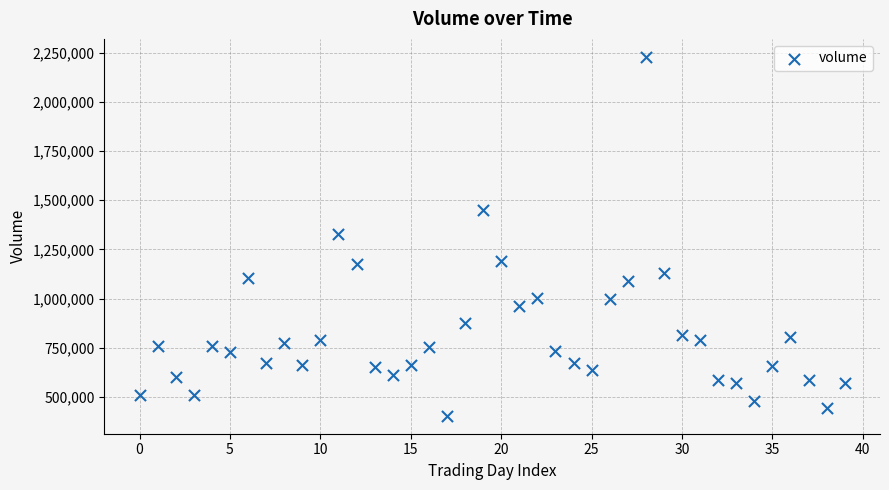

What is the range of Y values (max minus min)?

1825572